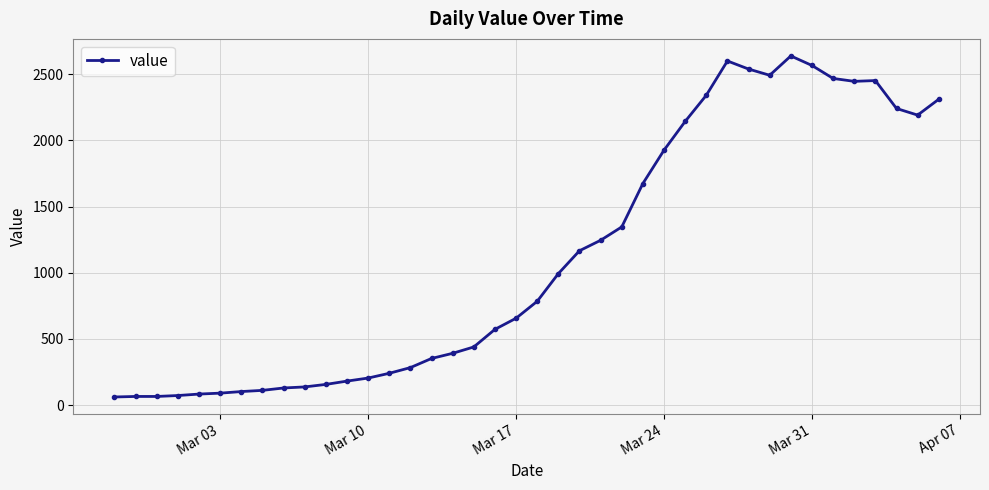

What is the greatest value displayed?

2638